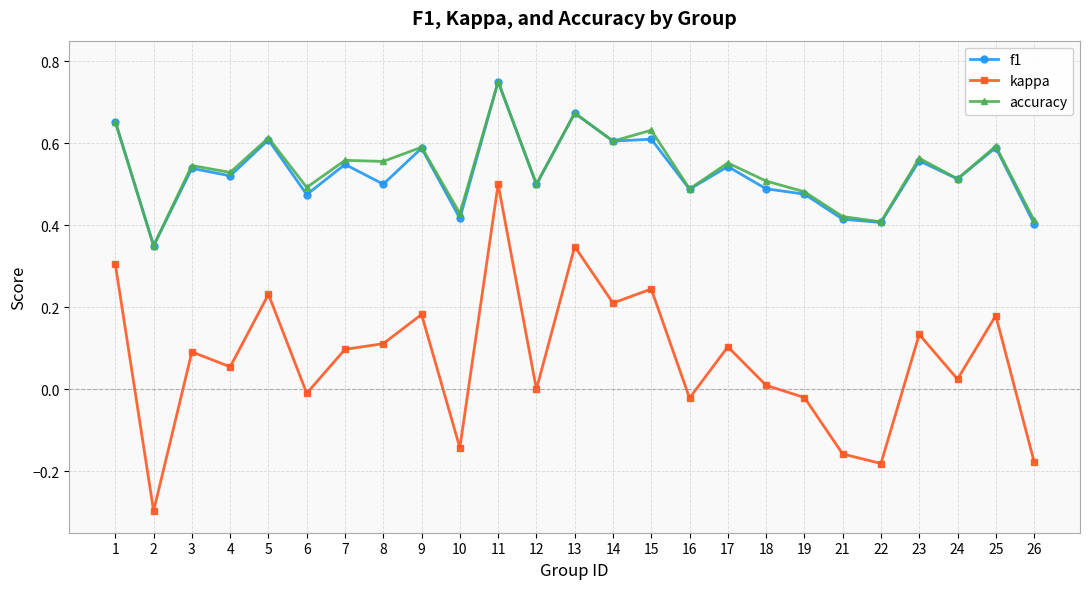

Which series has the widest spread of values?

kappa